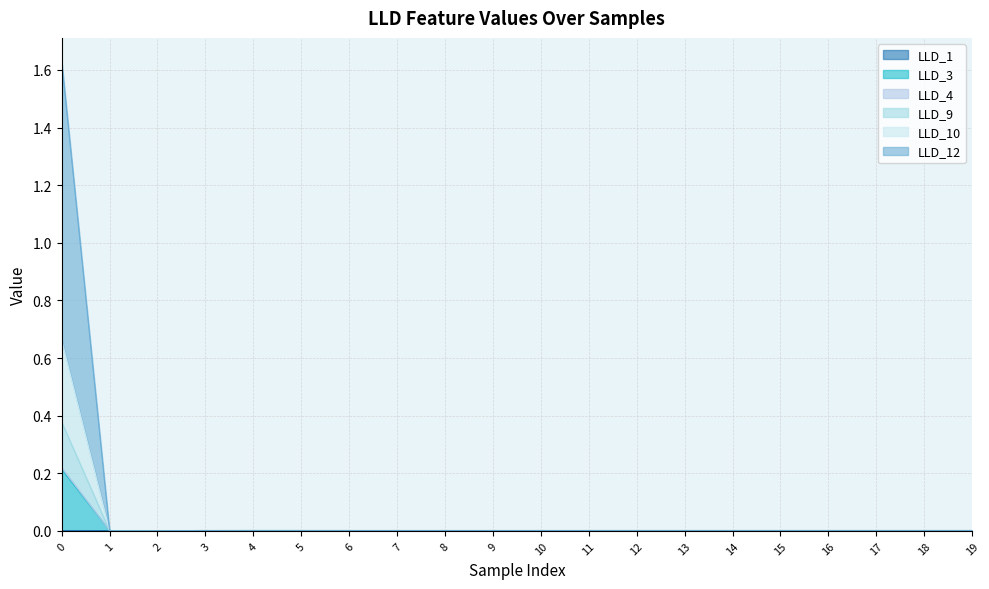

At which label does LLD_3 reach its minimum?

1